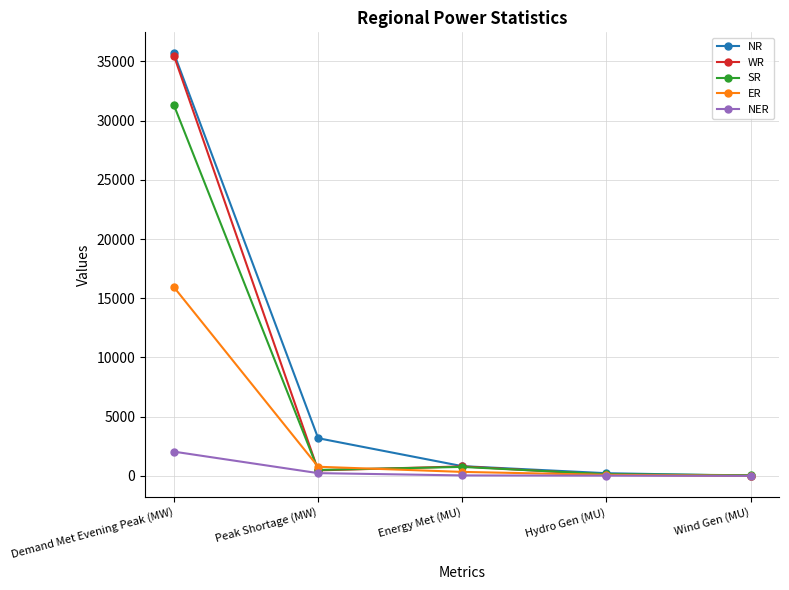

How many values in the WR series are below 463?

2